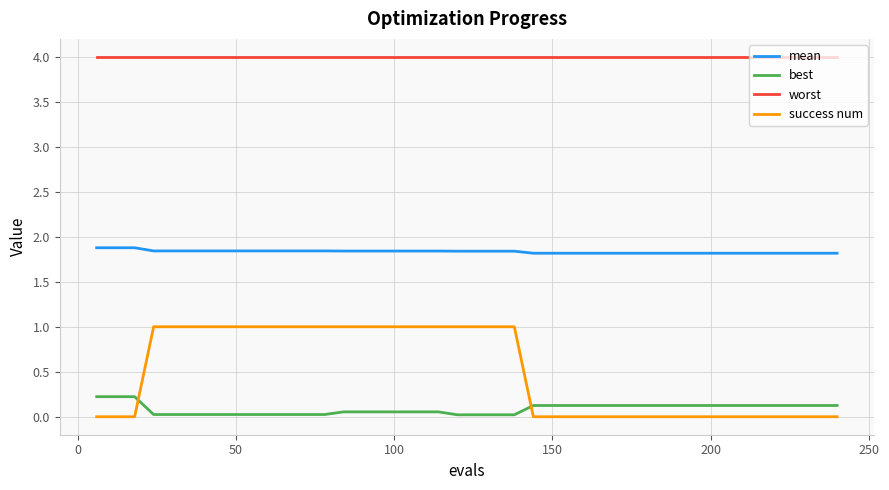

At how many categories does at least one series exceed 2?

40